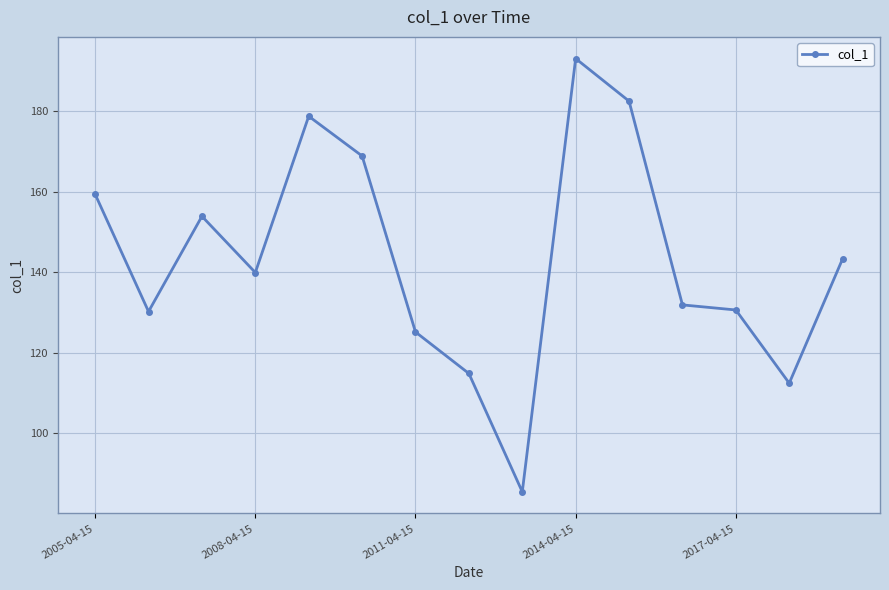

What is the maximum value shown in the chart?

193.1